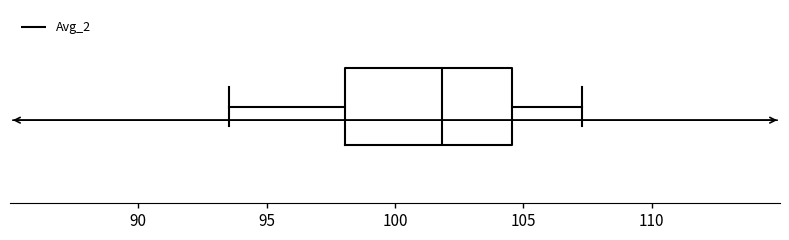

Where does the left whisker of the box end on the x-axis? The values are not printed on the chart, so give them approximately, as read against the axis.

93.5